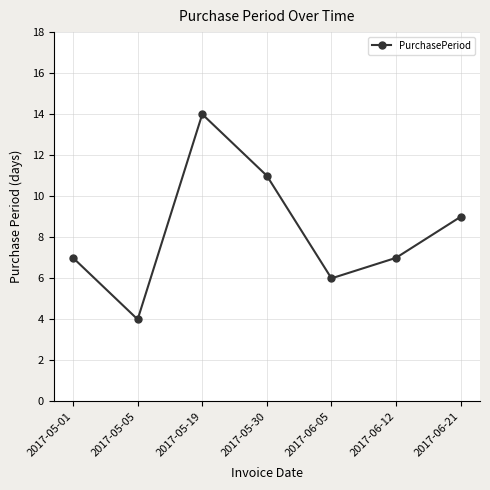

True or false: there are more than 1 points higher than both neighbors.

False